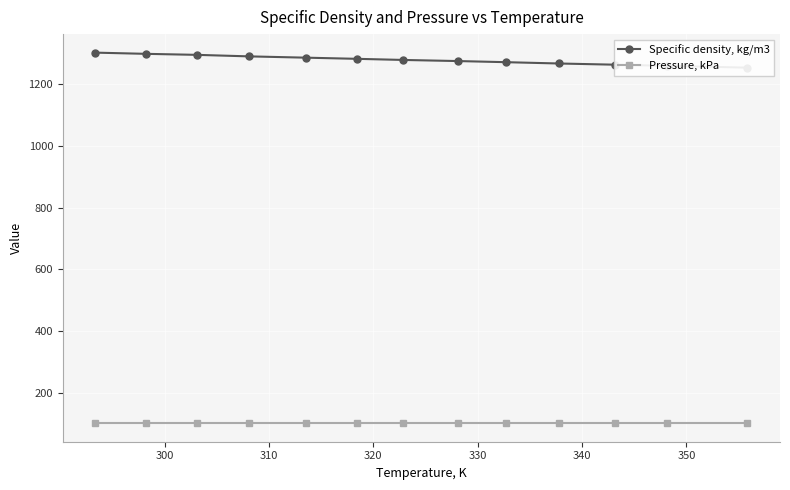

What is the difference between the highest and lowest values at 310?

1194.2